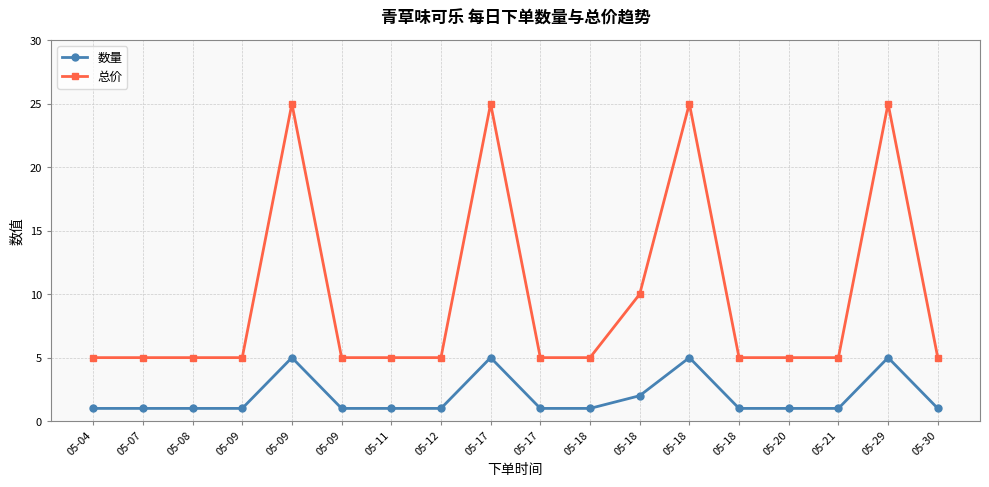

What value does the 数量 series have at 05-17?

5